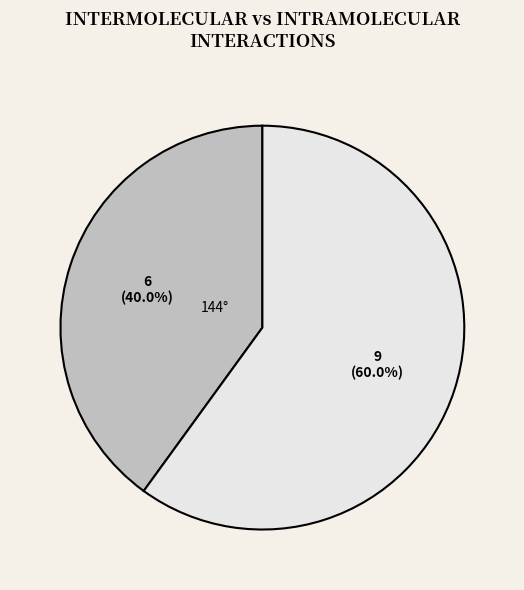

Does any single category account for the majority?

Yes